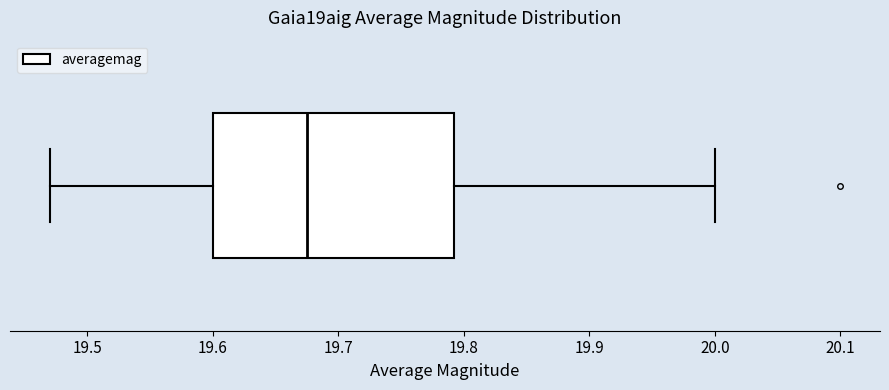

Where does the median line of the box sit on the x-axis? The values are not printed on the chart, so give them approximately, as read against the axis.

19.68